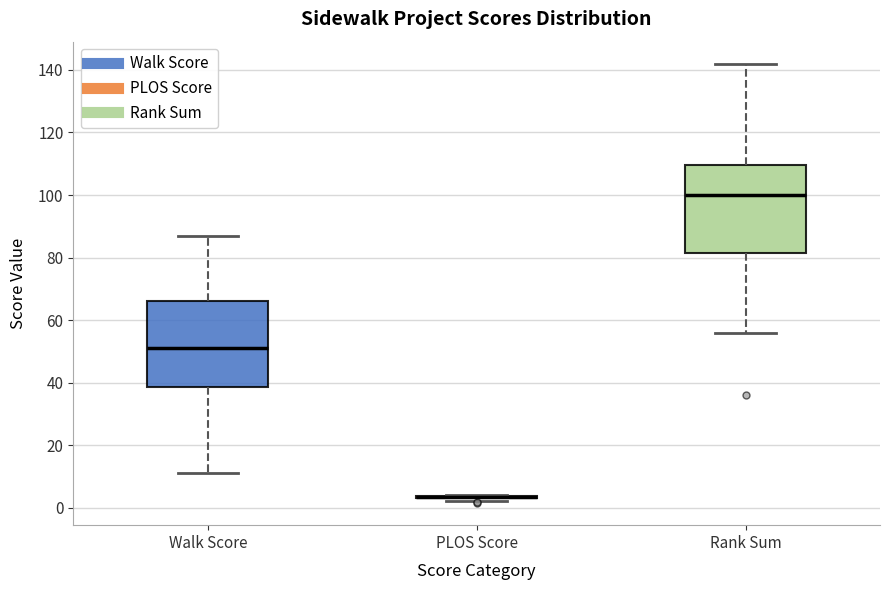

Reading left to right, read every box against the y-axis: the position of its median line, the range the box covers, and the ends of its whiskers. The values are not printed on the chart, so give them approximately, as read against the axis.

Walk Score: median 52, box 38 to 66, whiskers 12 to 88
PLOS Score: box collapsed to a line at 4, whiskers 2 to 4
Rank Sum: median 100, box 82 to 110, whiskers 56 to 142